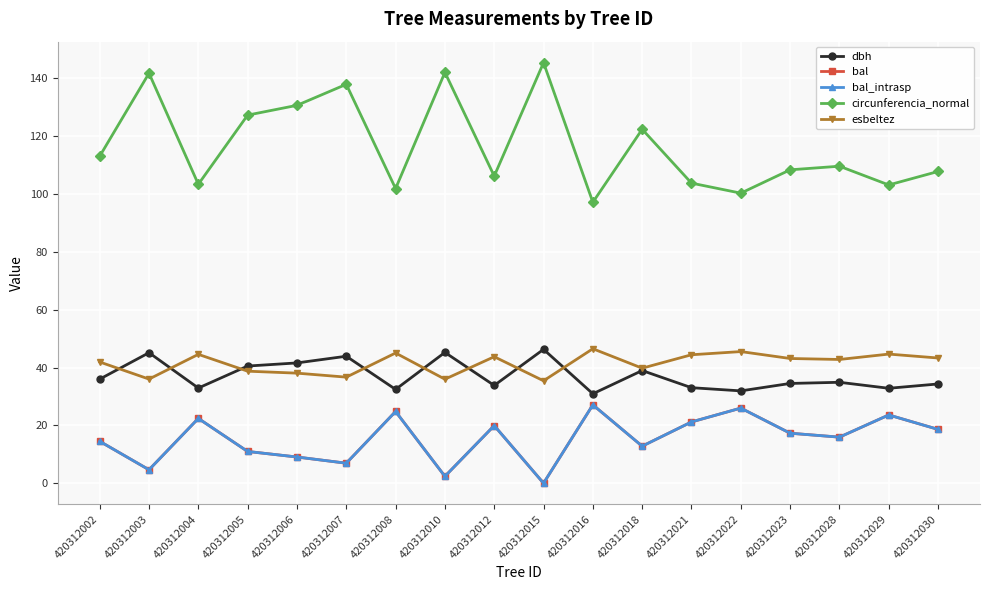

Does the chart display data point markers on the line(s)?

Yes